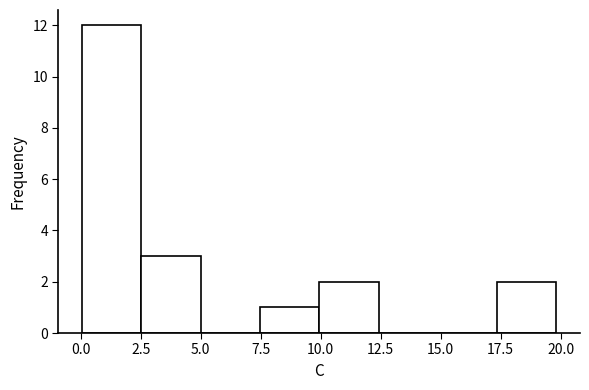

Which range on the x-axis has the tallest bar?

0.0 to 2.5